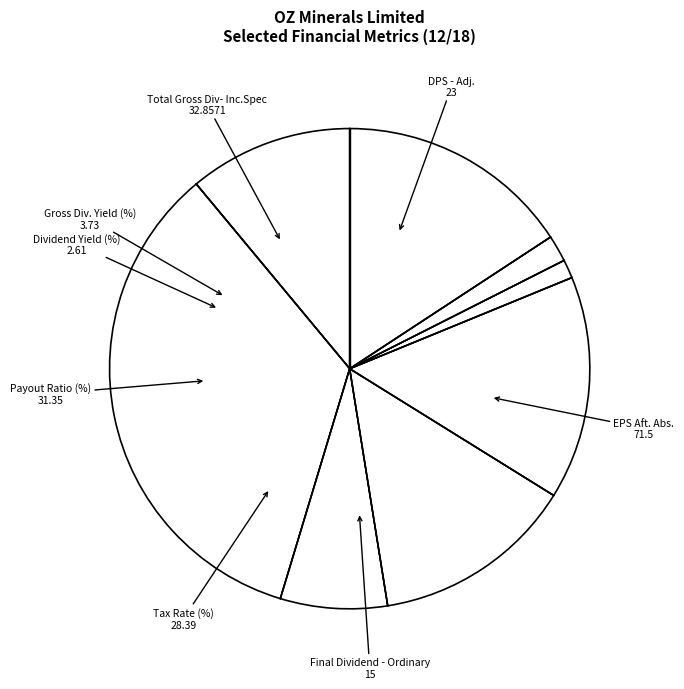

Does any single category account for the majority?

No